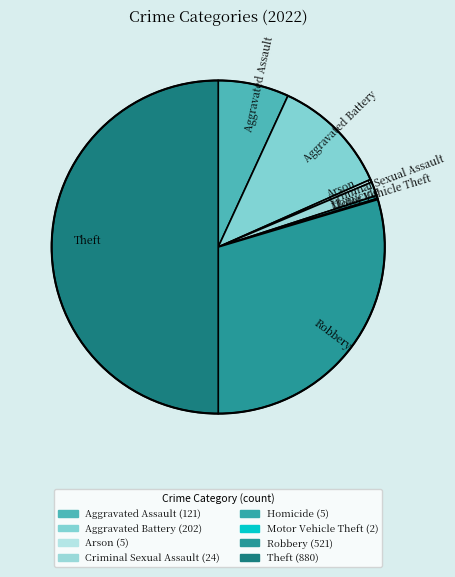

Is it true that Theft is 50% of the pie?

True